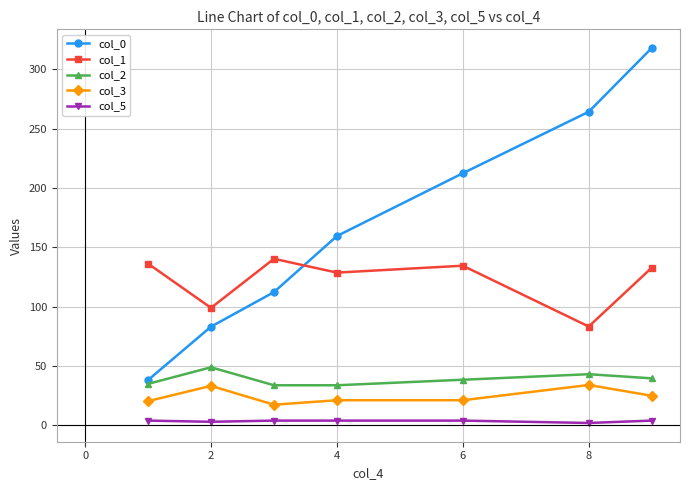

How many lines are shown in the chart?

5